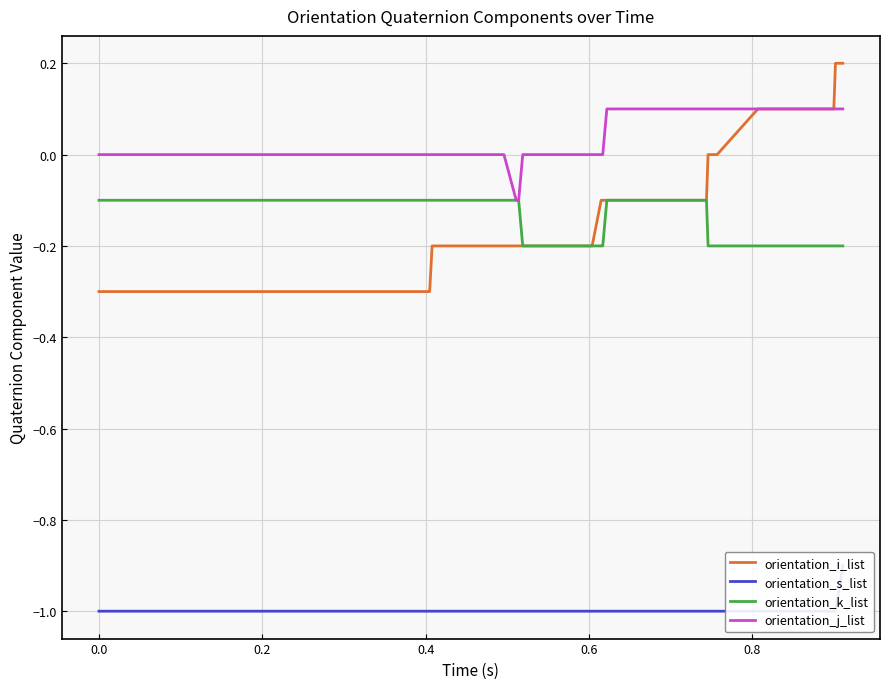

What is the greatest value displayed?

0.2